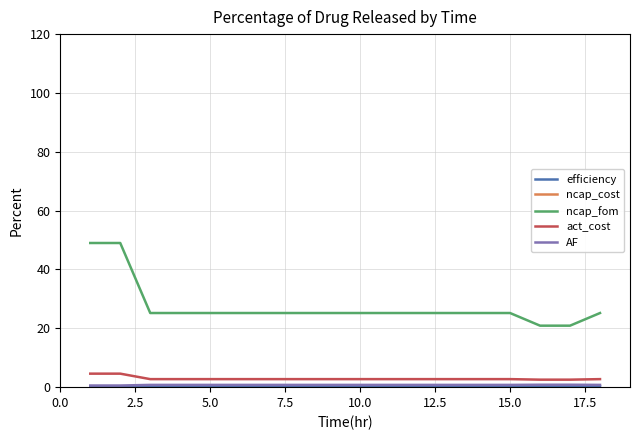

What is the highest value of the ncap_fom series?

49.0